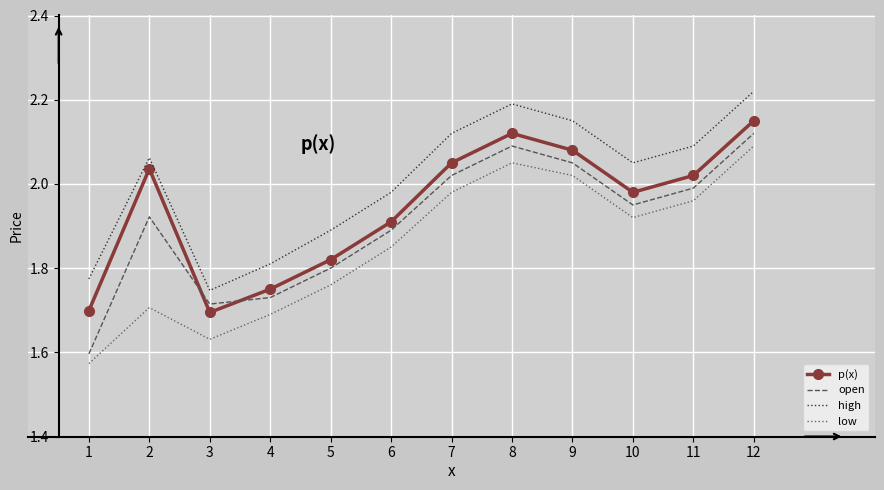

Is it true that p(x) equals 1.0 at 12?

False